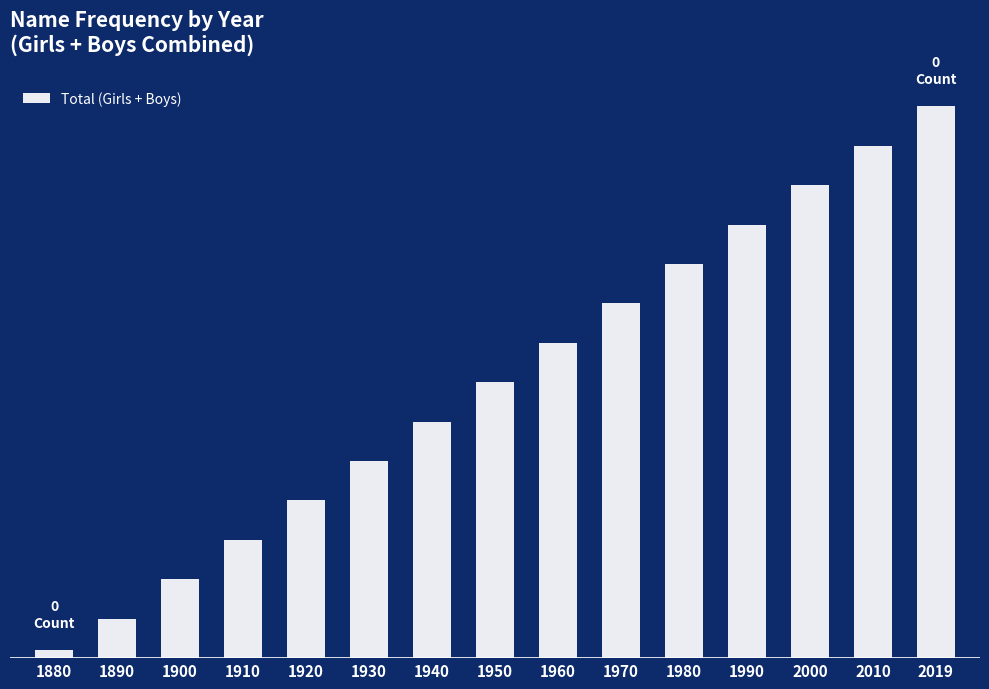

Reading right to left, extract all data points from this chart.

2019=7.0	2010=6.5	2000=6.0	1990=5.5	1980=5.0	1970=4.5	1960=4.0	1950=3.5	1940=3.0	1930=2.5	1920=2.0	1910=1.5	1900=1.0	1890=0.5	1880=0.1